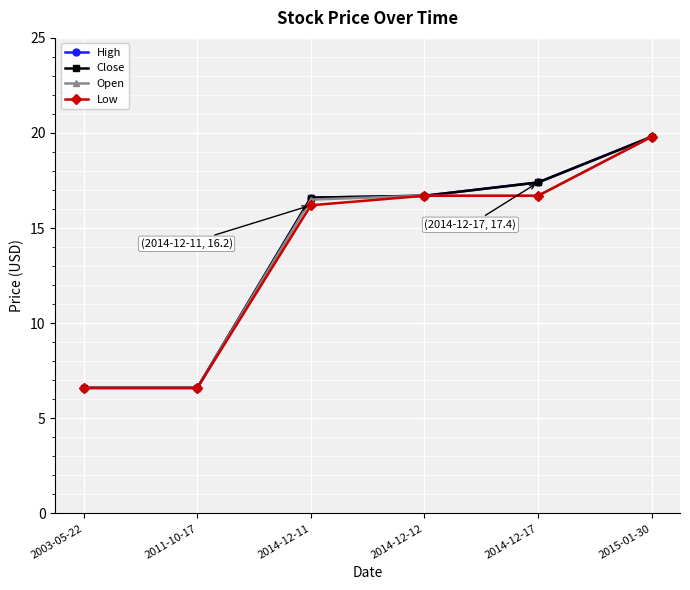

At which category does the chart reach its minimum across all series?

2003-05-22